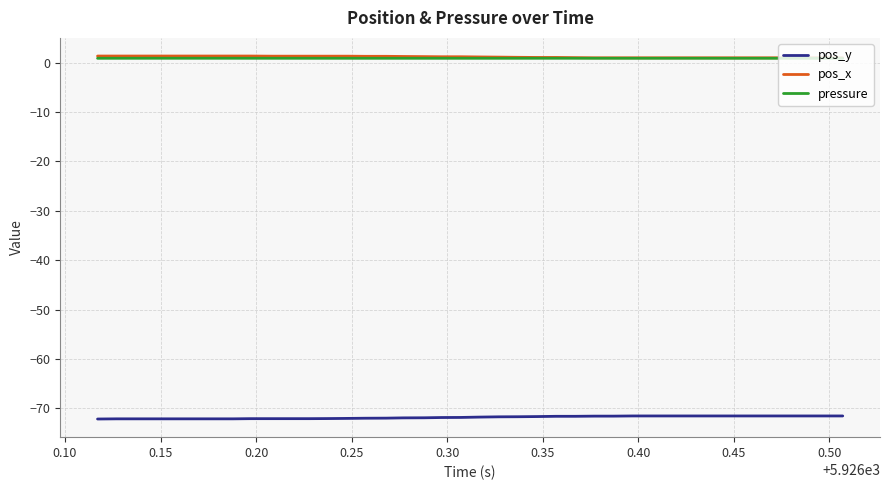

What is the minimum value shown in the chart?

-72.2